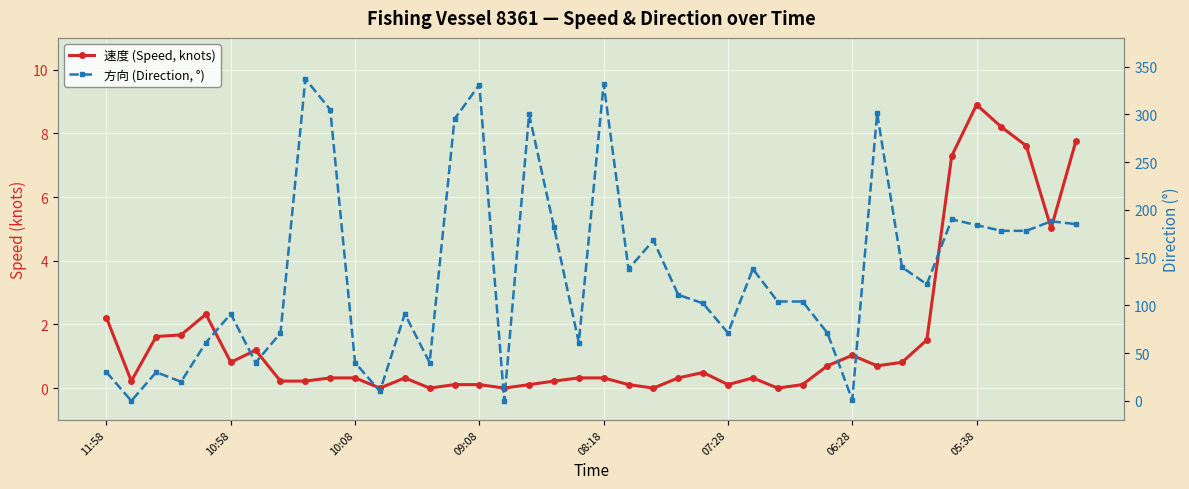

What is the greatest value displayed?

337.0